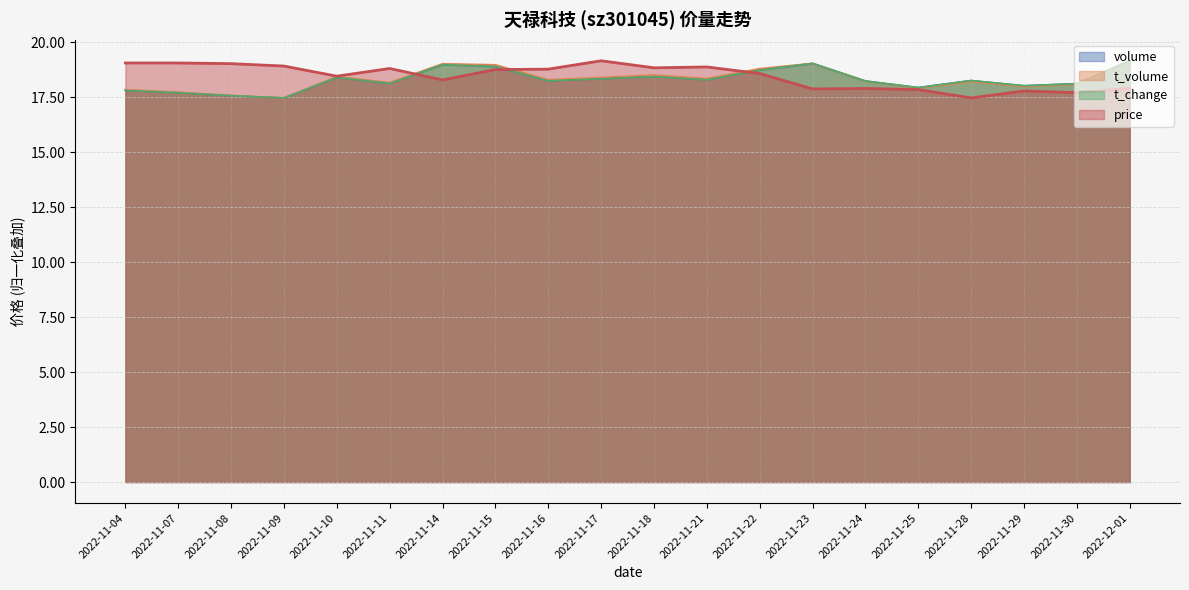

True or false: t_change has more than 1 interior local peaks.

True